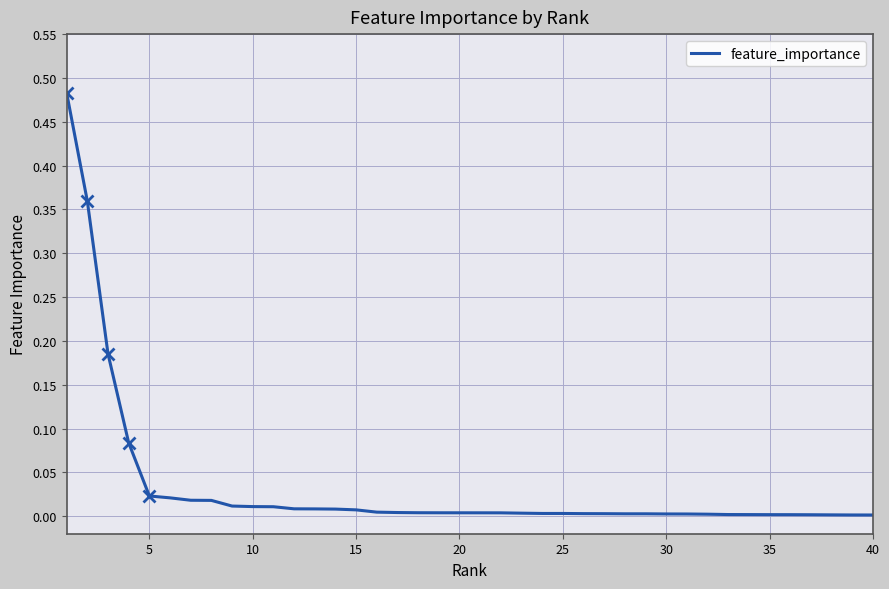

Is this an area chart (filled region under the line)?

No